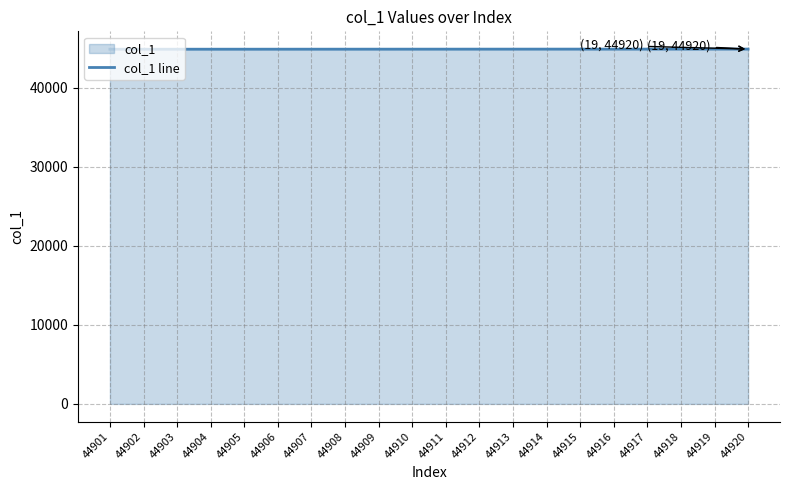

Approximately how many times larger is the value at 44915 compared to 44911?

1.0